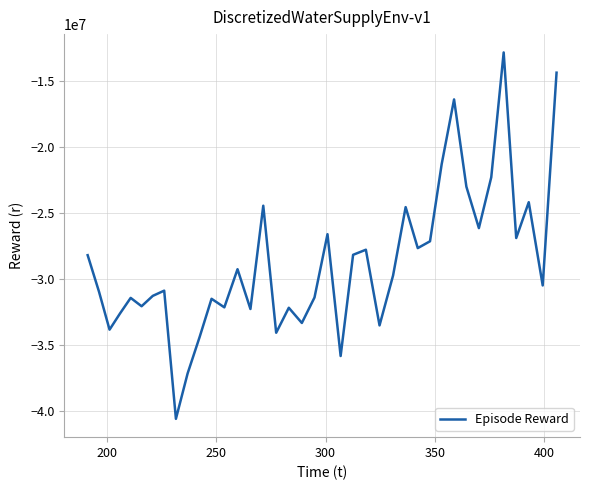

What is the difference between the maximum and minimum values?

27748022.0